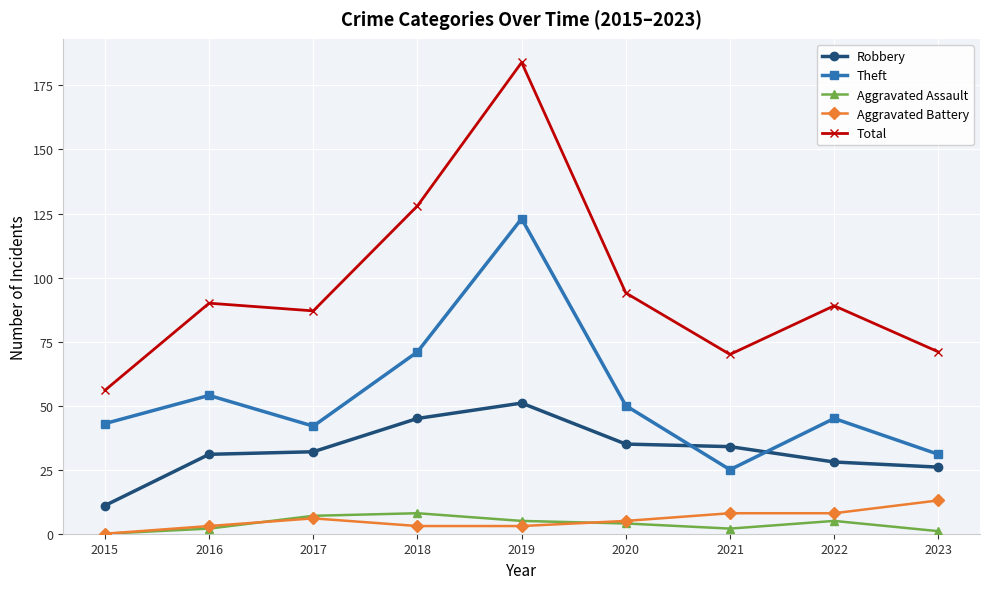

At which category does Total reach its first local valley?

2017